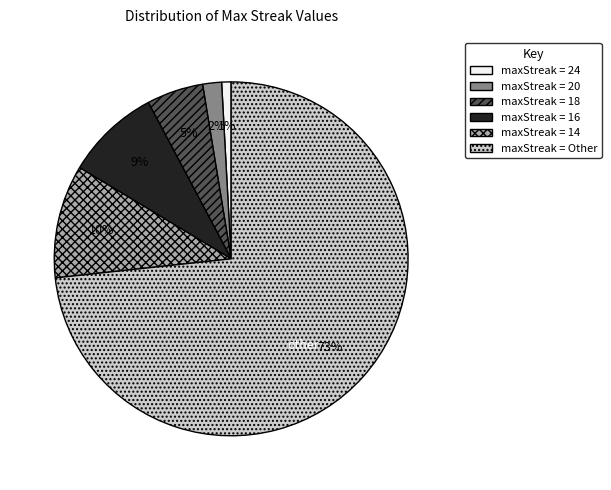

Is there any slice that represents more than half of the pie?

Yes